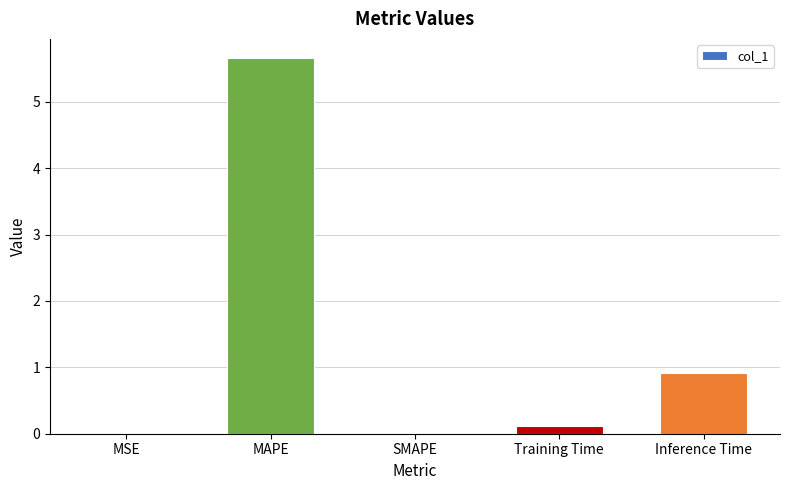

The value at MSE is 0.0. True or false?

True